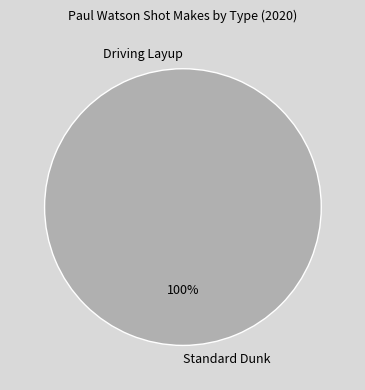

How many segments does this pie chart have?

2